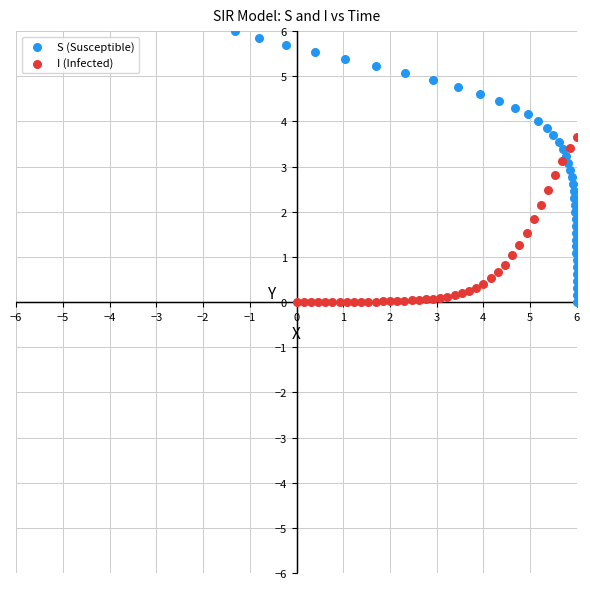

Which series contains the highest Y value?

S (Susceptible)